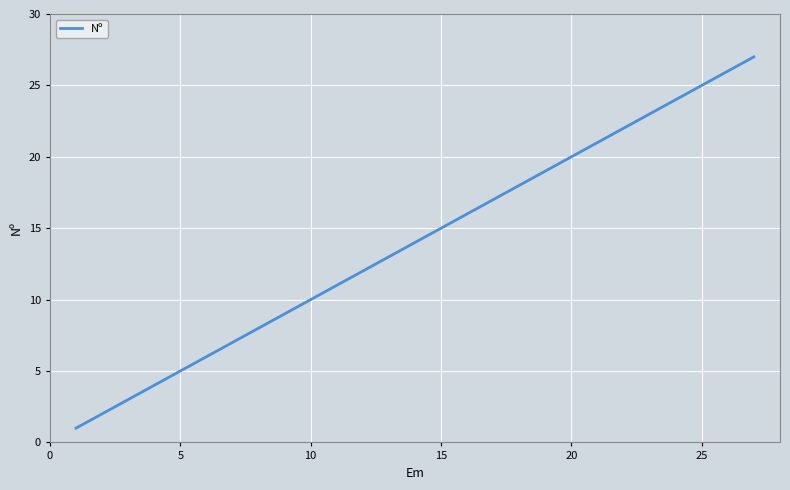

Reading left to right, transcribe all the data shown in this chart.

1	2	3	4	5	6	7	8	9	10	11	12	13	14	15	16	17	18	19	20	21	22	23	24	25	26	27